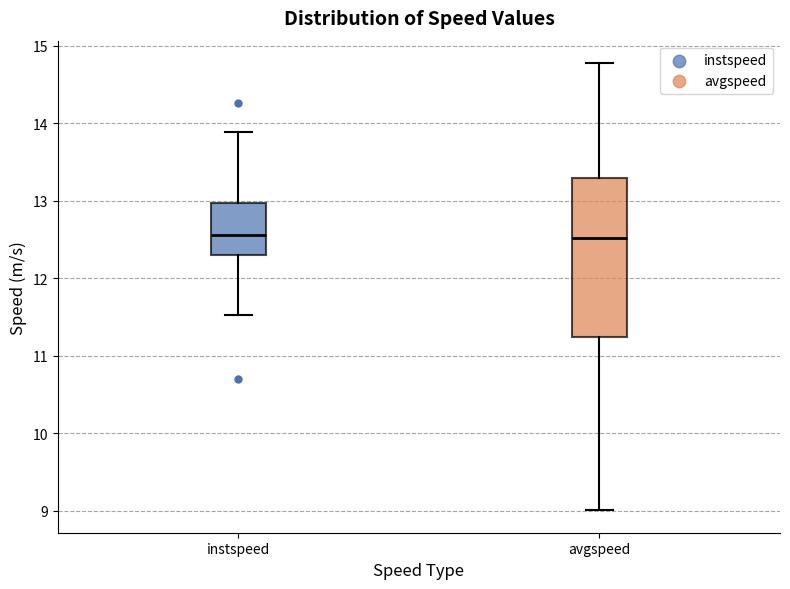

Comparing the boxes themselves (not the whiskers), which one is the tallest?

avgspeed